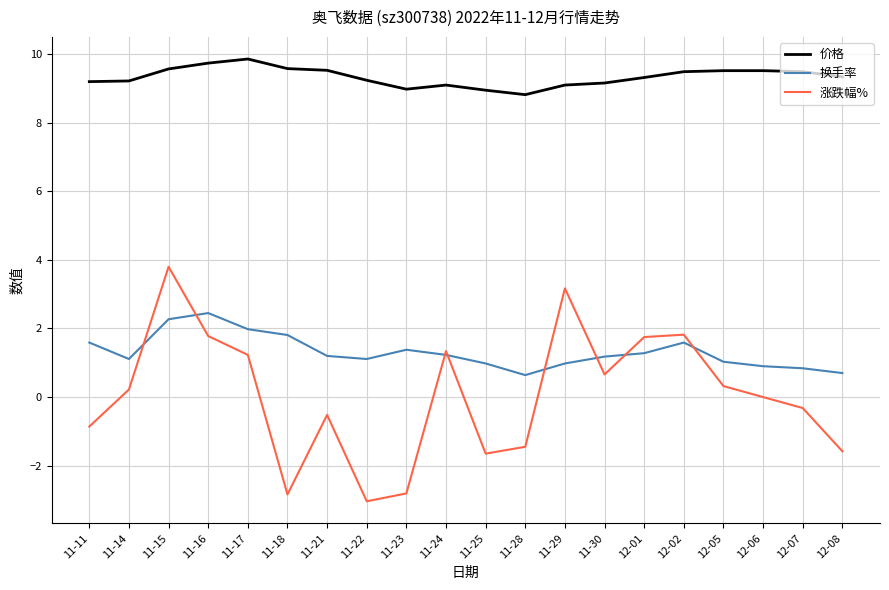

What position from the left is 12-08?

20